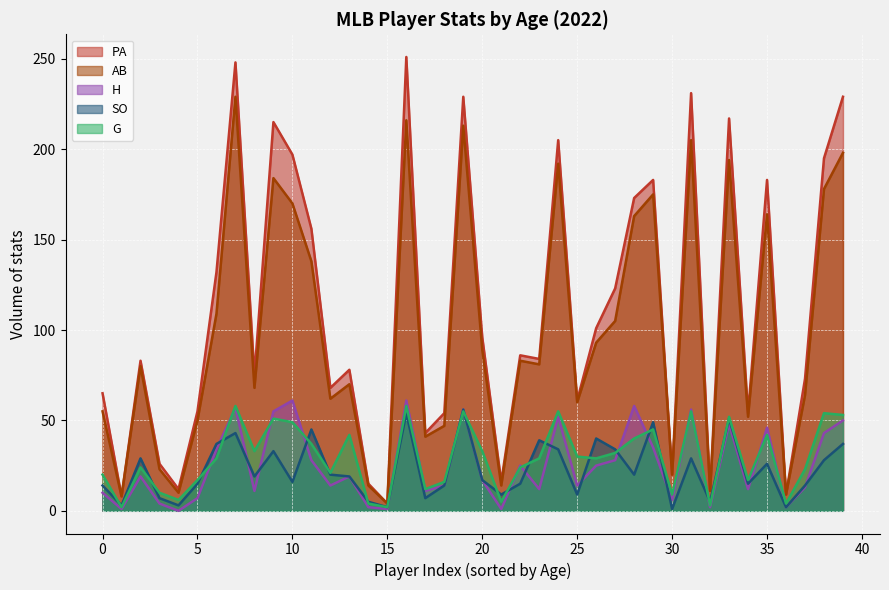

What is the greatest value displayed?

251